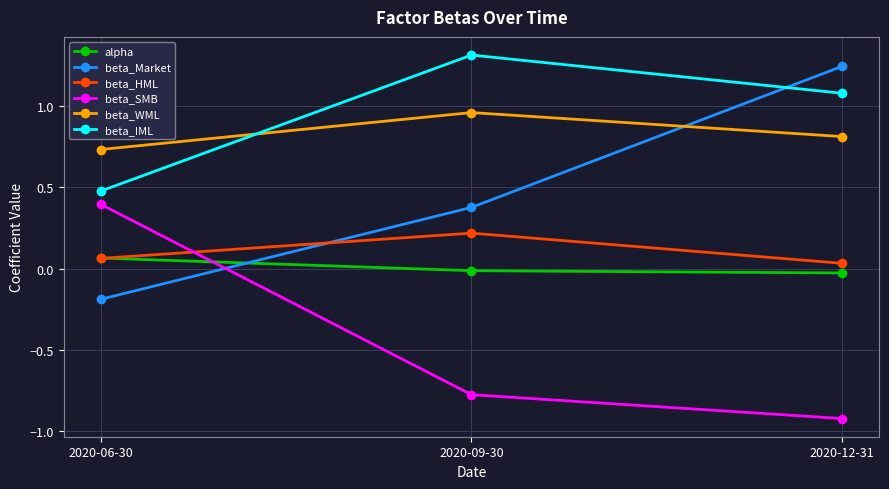

The value of beta_IML at 2020-12-31 is 1.1. True or false?

True